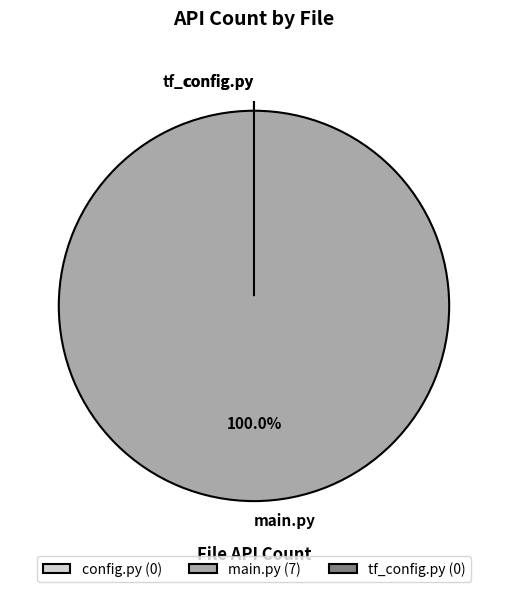

To the nearest percent, what is the difference between the largest and smallest slice percentages?

100%